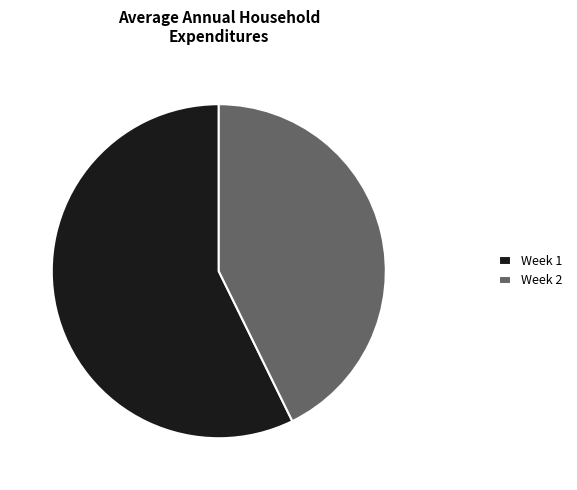

Count the number of slices in the pie.

2